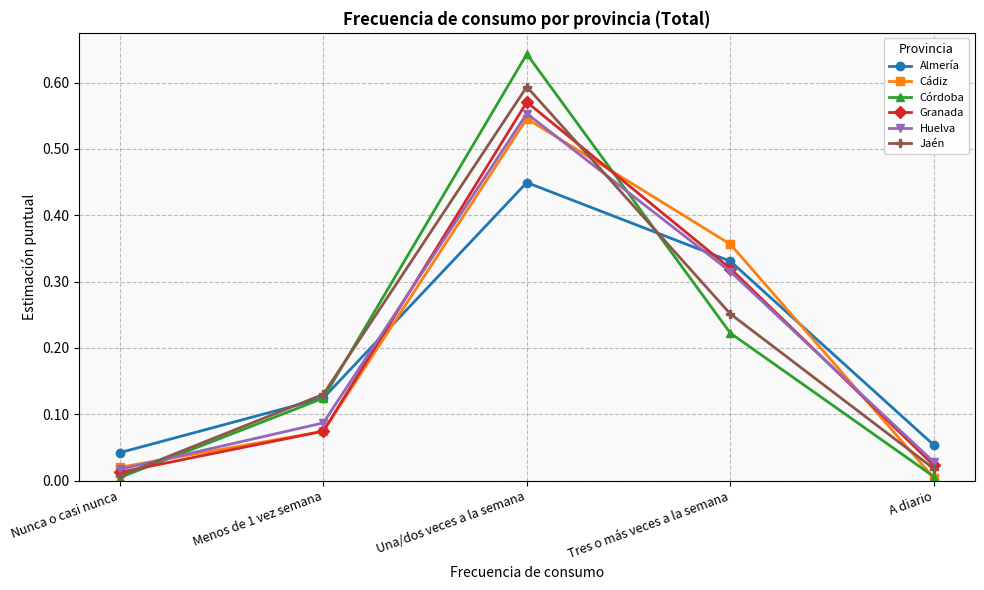

True or false: Huelva has a value of 0.0 at A diario.

True